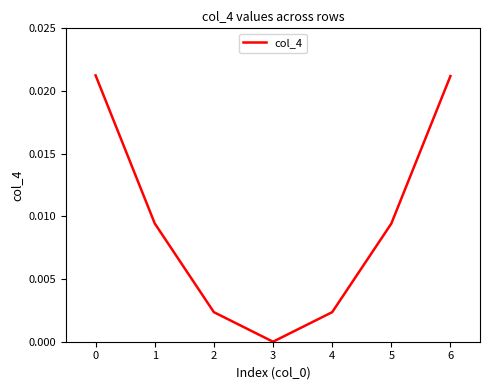

Which category has the lowest value across all series?

3